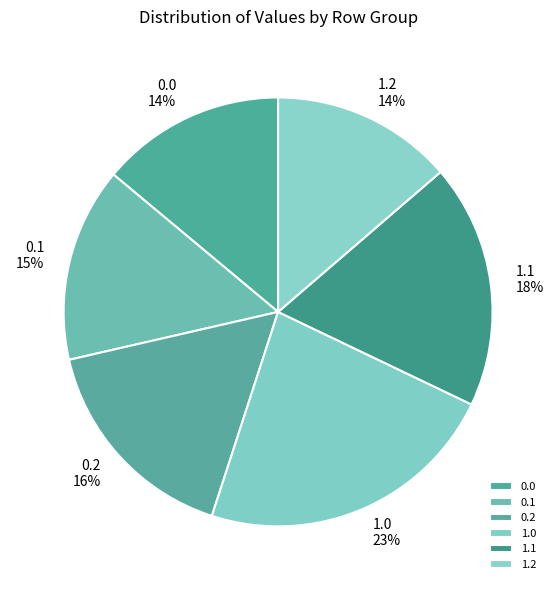

To the nearest percent, what portion does 0.1 represent?

15%